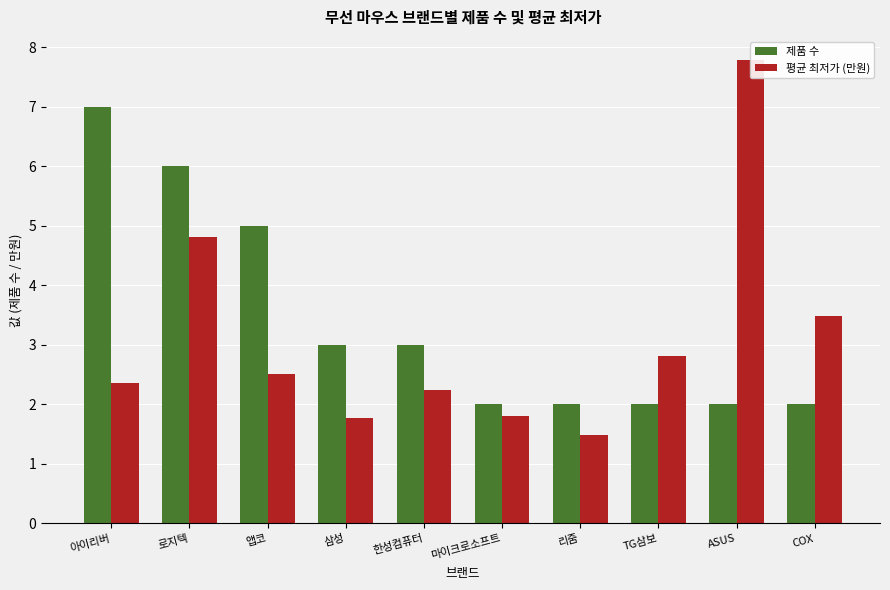

Is the value of 평균 최저가 (만원) at TG삼보 greater than the value of 제품 수 at COX?

Yes